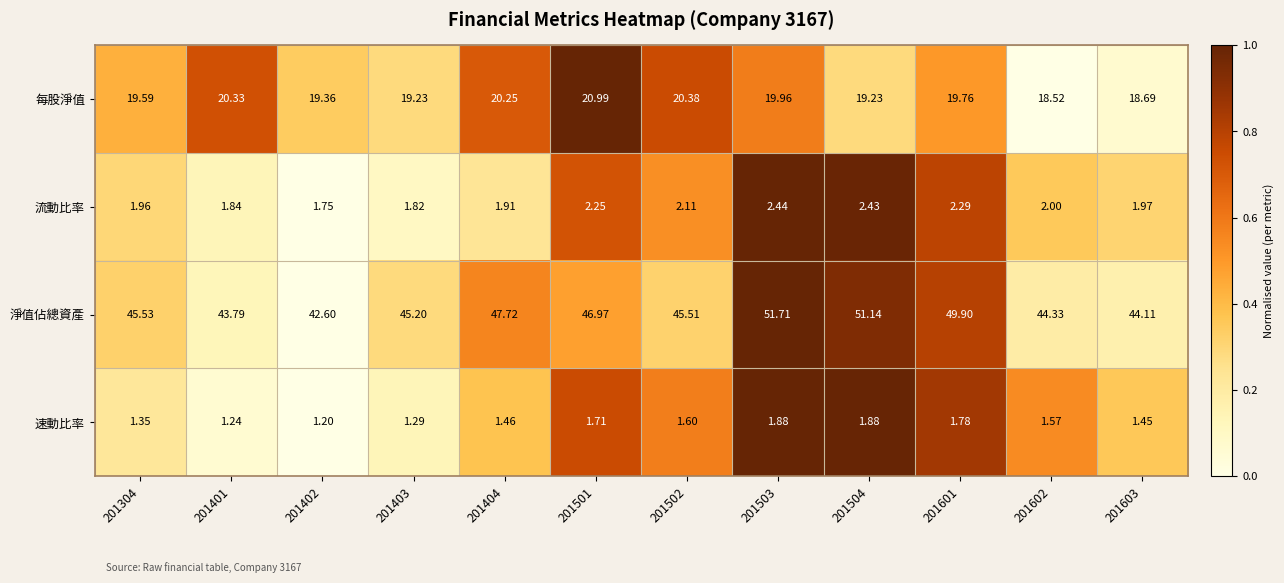

At which category is the sum across all series the highest?

201503